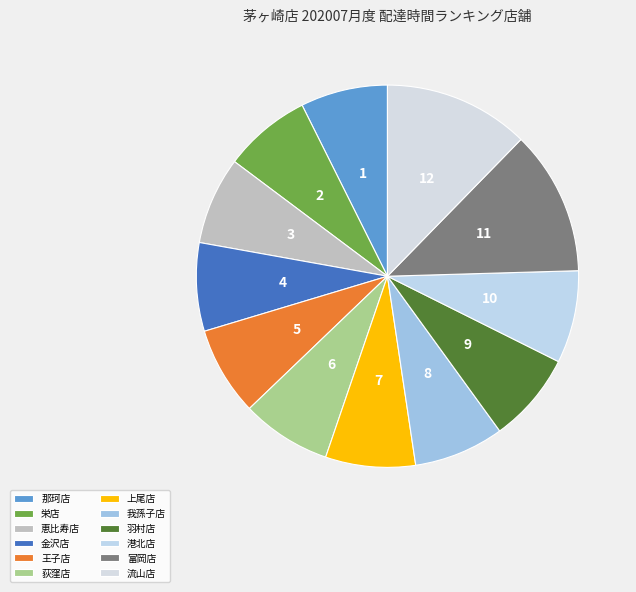

Which slice is the smallest?

那珂店